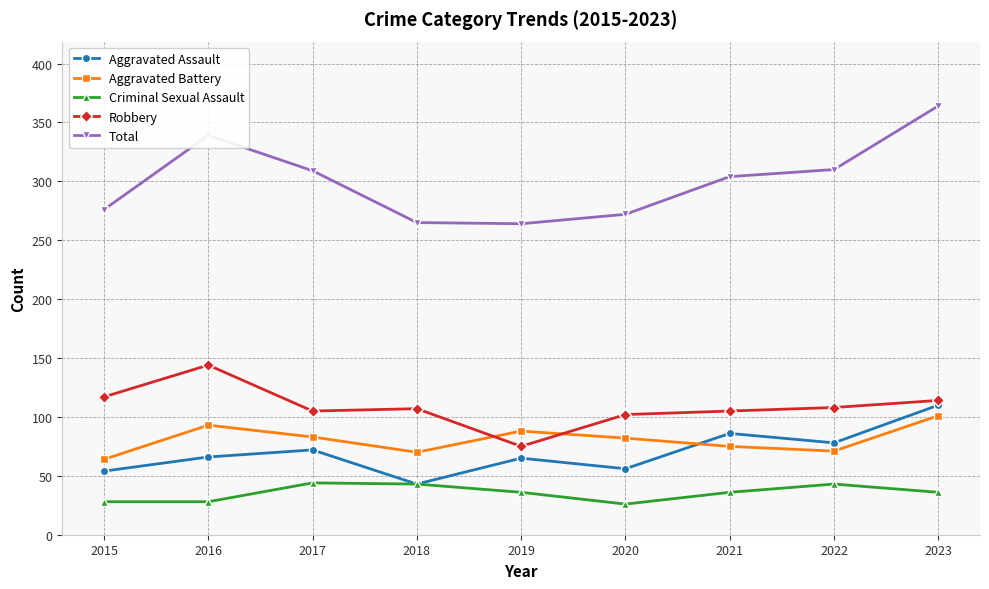

What are all the series names shown in the legend?

Aggravated Assault, Aggravated Battery, Criminal Sexual Assault, Robbery, Total